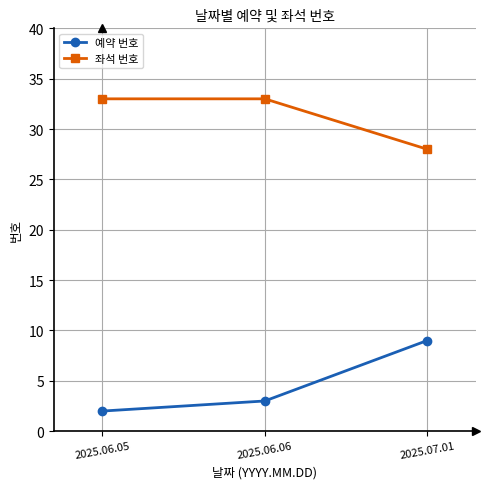

What is the spread (max minus min) of values at 2025.07.01?

19